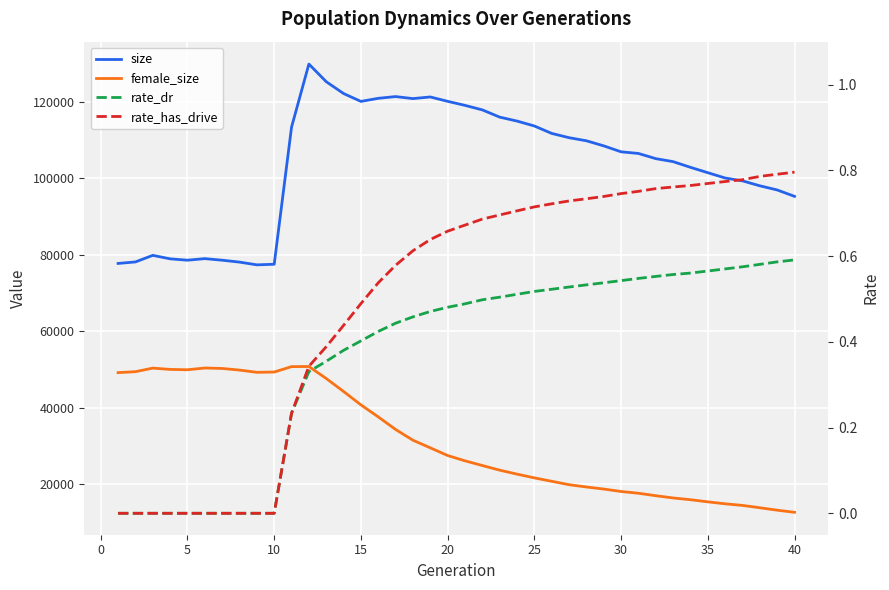

What are all the series names shown in the legend?

size, female_size, rate_dr, rate_has_drive